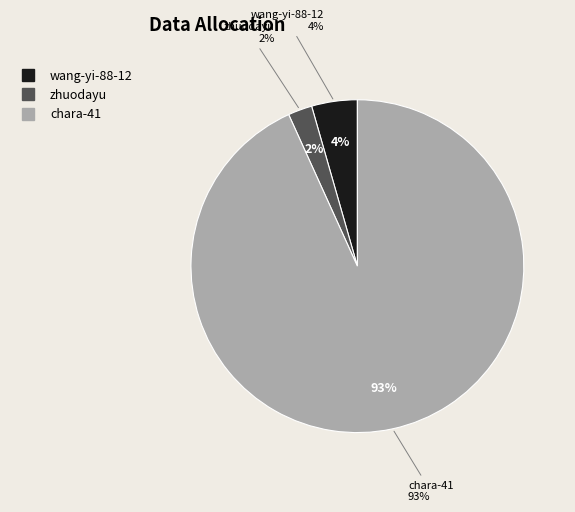

Does chara-41 represent more than half of the total?

Yes